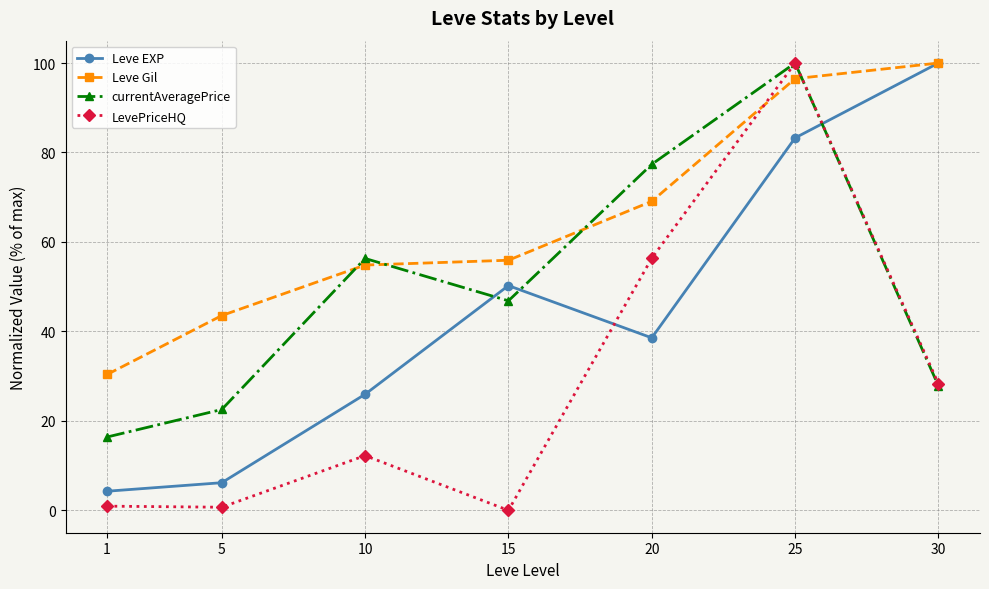

How many lines are shown in the chart?

4